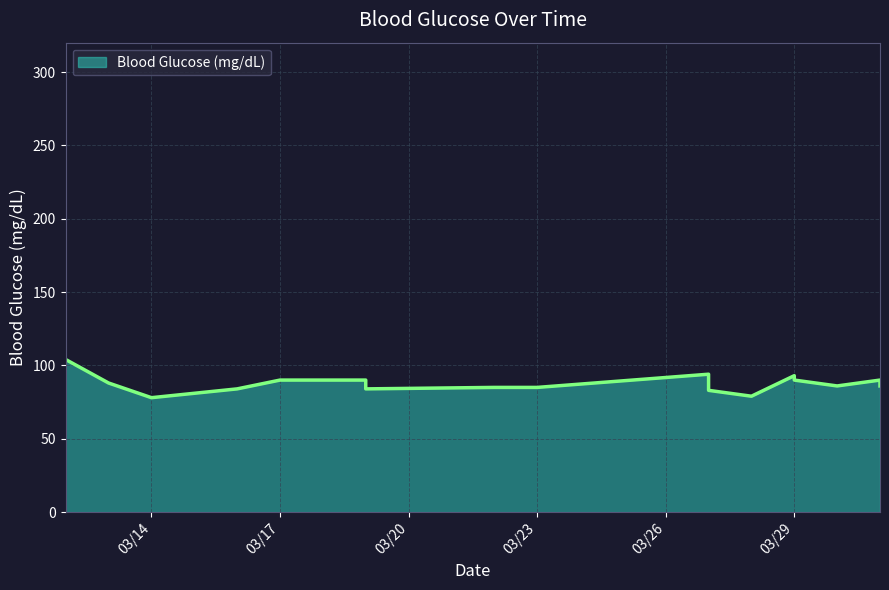

What is the change in value from 2018-03-13 to 2018-03-31?

+2